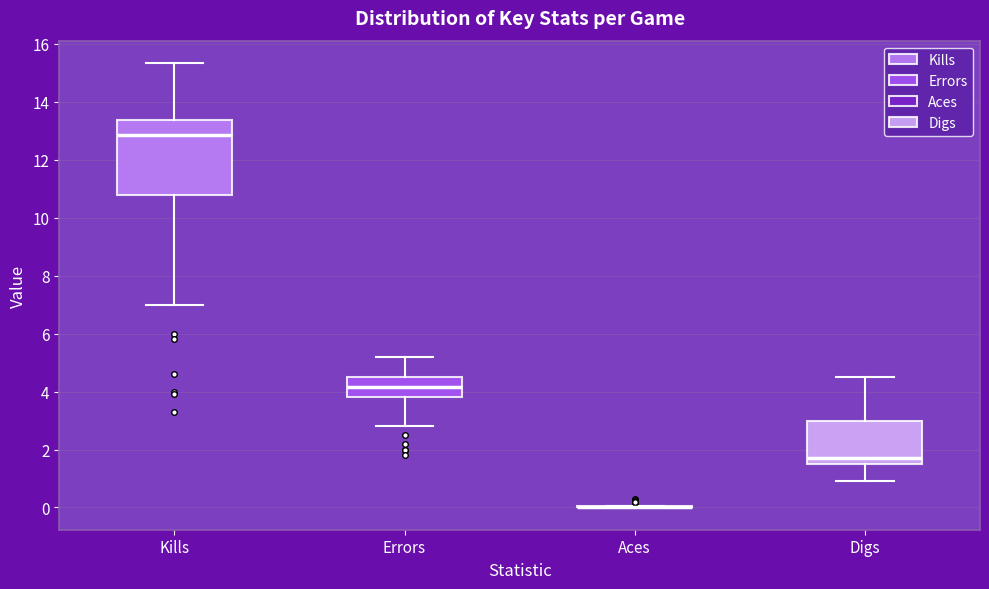

Reading left to right, read every box against the y-axis: the position of its median line, the range the box covers, and the ends of its whiskers. The values are not printed on the chart, so give them approximately, as read against the axis.

Kills: median 12.8, box 10.8 to 13.4, whiskers 7.0 to 15.4
Errors: median 4.2, box 3.8 to 4.6, whiskers 2.8 to 5.2
Aces: box collapsed to a line at 0.0, whiskers 0.0 to 0.0
Digs: median 1.8, box 1.6 to 3.0, whiskers 1.0 to 4.6